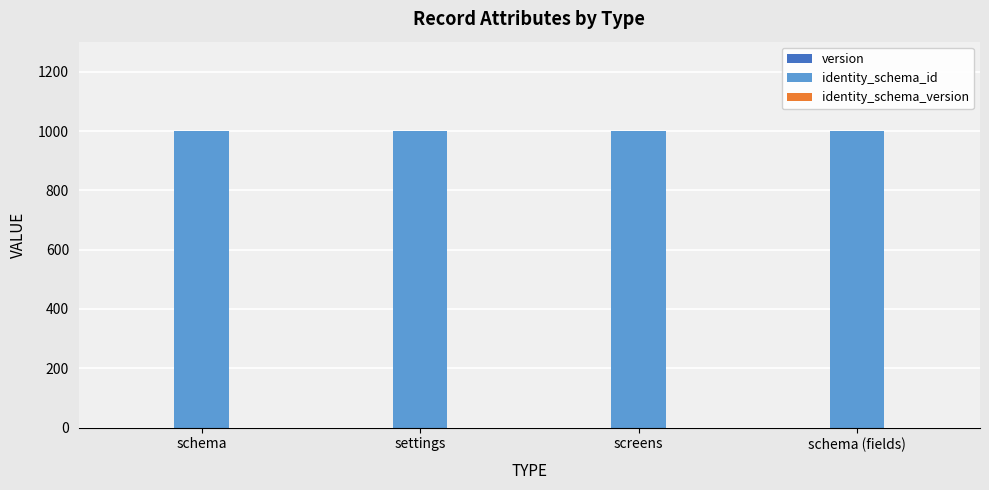

The identity_schema_id series shows 1333.7 at schema (fields). True or false?

False